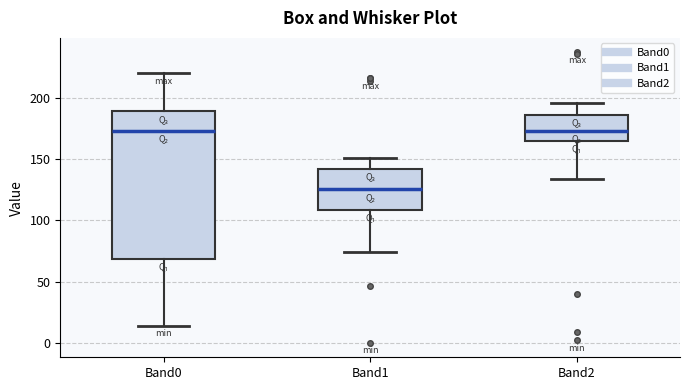

Where is the lower edge of the box for Band1 on the y-axis? The values are not printed on the chart, so give them approximately, as read against the axis.

110